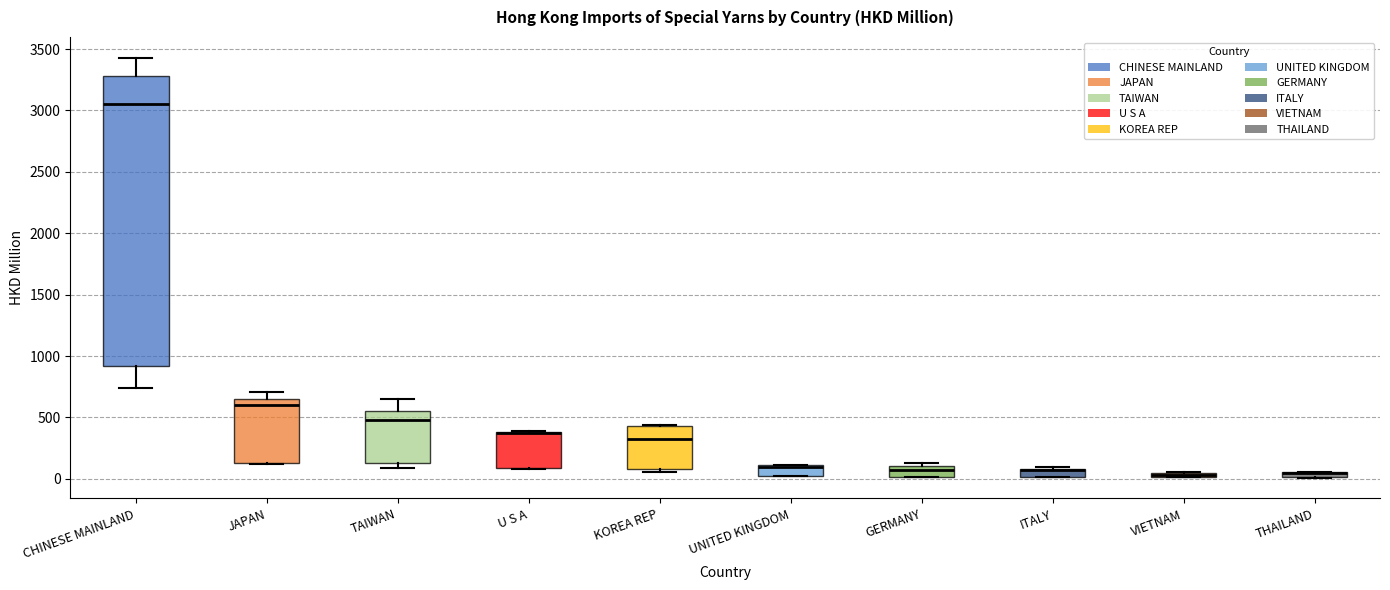

Where is the lower edge of the box for ITALY on the y-axis? The values are not printed on the chart, so give them approximately, as read against the axis.

0